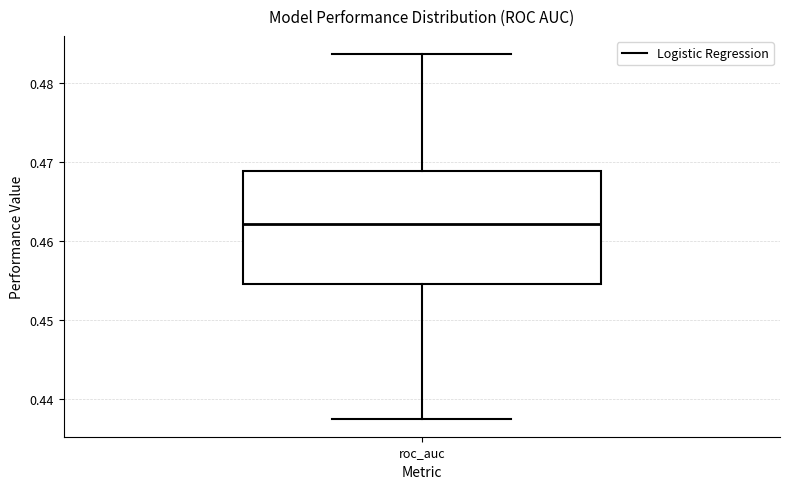

Where is the upper edge of the box for roc_auc on the y-axis? The values are not printed on the chart, so give them approximately, as read against the axis.

0.469